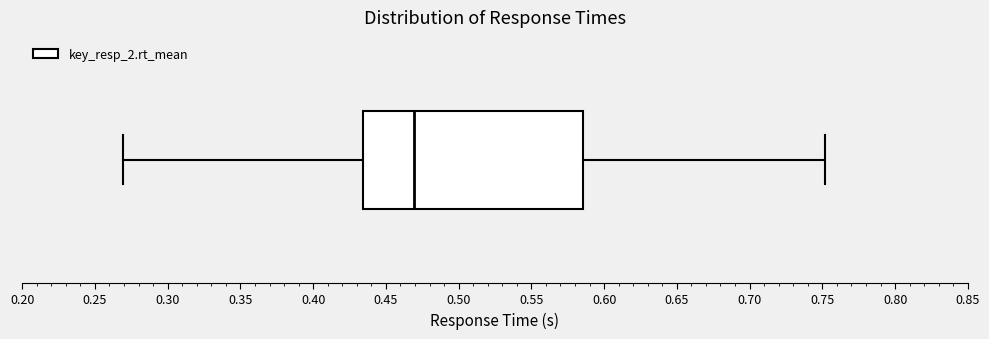

Where is the right edge of the box on the x-axis? The values are not printed on the chart, so give them approximately, as read against the axis.

0.585